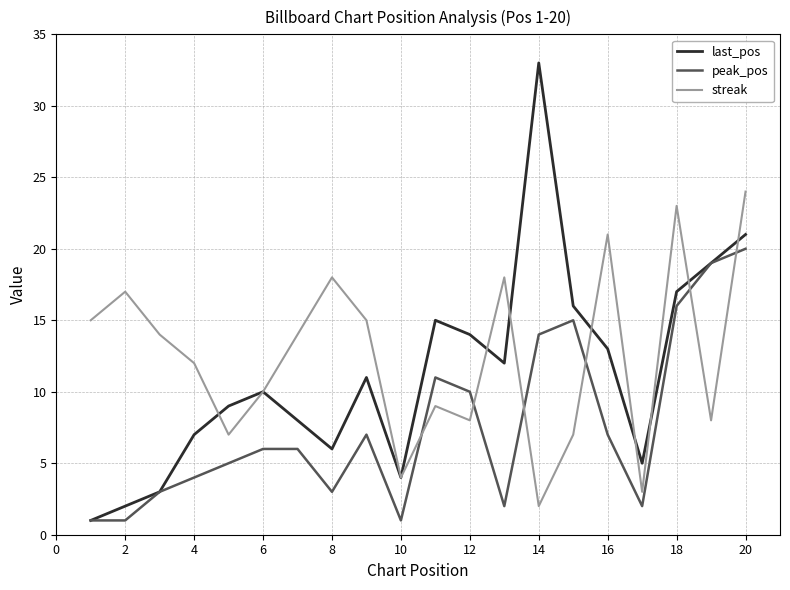

Rank the series by their maximum value, from lowest to highest.

peak_pos, streak, last_pos